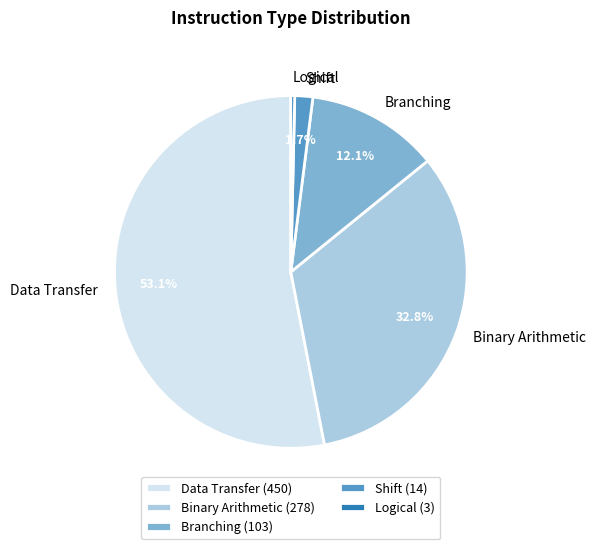

Between Shift and Branching, which is larger?

Branching